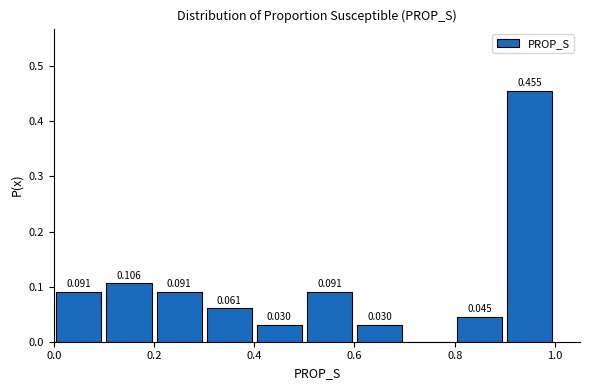

Which range on the x-axis has the tallest bar?

0.9 to 1.0